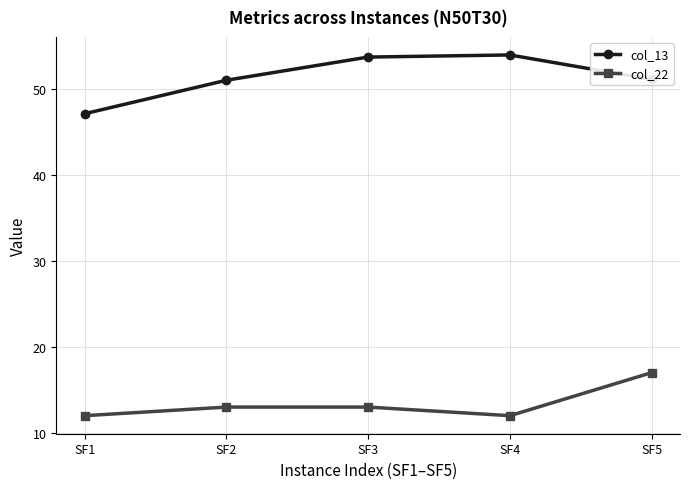

Is the value of col_13 at SF4 greater than the value of col_22 at SF2?

Yes